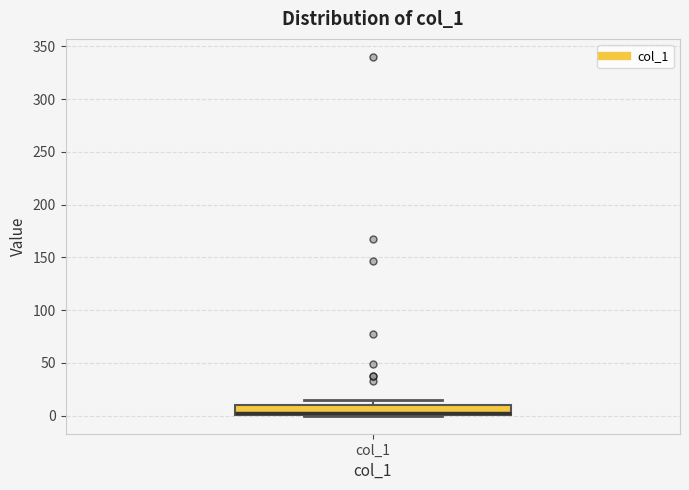

Where is the upper edge of the box for col_1 on the y-axis? The values are not printed on the chart, so give them approximately, as read against the axis.

10